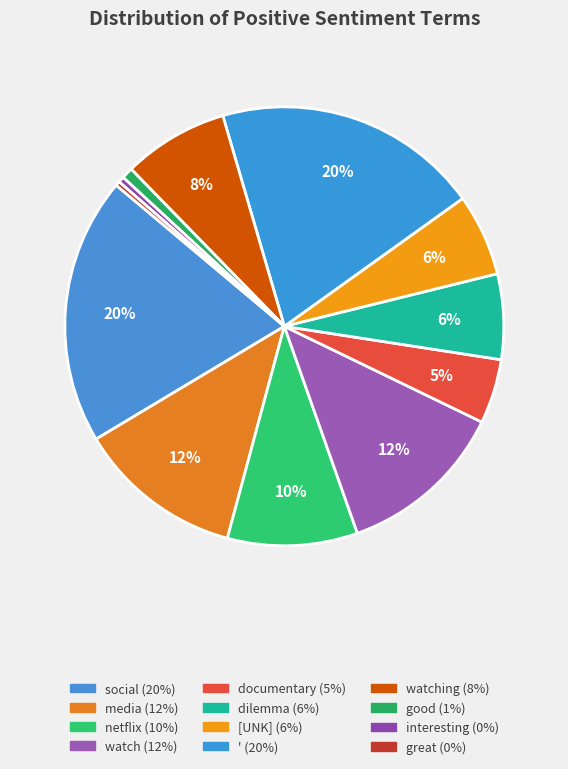

How many segments does this pie chart have?

12